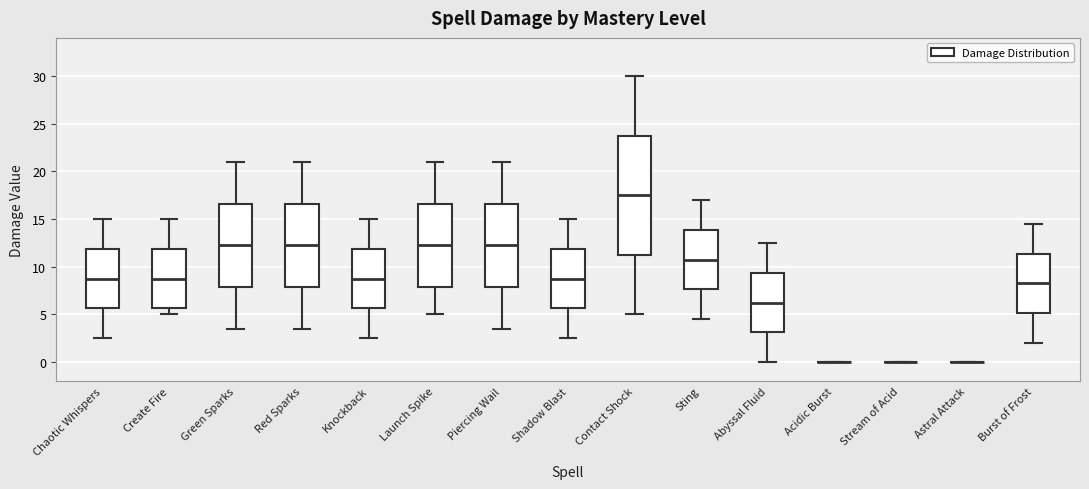

Reading left to right, read every box against the y-axis: the position of its median line, the range the box covers, and the ends of its whiskers. The values are not printed on the chart, so give them approximately, as read against the axis.

Chaotic Whispers: median 9.0, box 5.5 to 12.0, whiskers 2.5 to 15.0
Create Fire: median 9.0, box 5.5 to 12.0, whiskers 5.0 to 15.0
Green Sparks: median 12.5, box 8.0 to 16.5, whiskers 3.5 to 21.0
Red Sparks: median 12.5, box 8.0 to 16.5, whiskers 3.5 to 21.0
Knockback: median 9.0, box 5.5 to 12.0, whiskers 2.5 to 15.0
Launch Spike: median 12.5, box 8.0 to 16.5, whiskers 5.0 to 21.0
Piercing Wail: median 12.5, box 8.0 to 16.5, whiskers 3.5 to 21.0
Shadow Blast: median 9.0, box 5.5 to 12.0, whiskers 2.5 to 15.0
Contact Shock: median 17.5, box 11.5 to 24.0, whiskers 5.0 to 30.0
Sting: median 11.0, box 7.5 to 14.0, whiskers 4.5 to 17.0
Abyssal Fluid: median 6.5, box 3.0 to 9.5, whiskers 0.0 to 12.5
Acidic Burst: box collapsed to a line at 0.0, whiskers 0.0 to 0.0
Stream of Acid: box collapsed to a line at 0.0, whiskers 0.0 to 0.0
Astral Attack: box collapsed to a line at 0.0, whiskers 0.0 to 0.0
Burst of Frost: median 8.5, box 5.0 to 11.5, whiskers 2.0 to 14.5